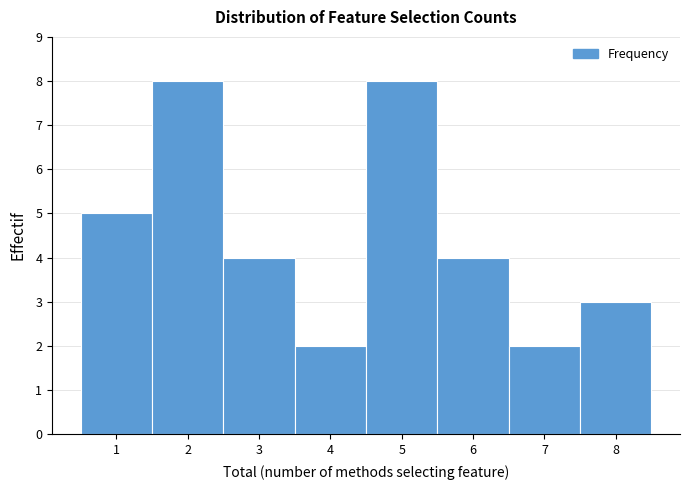

Reading left to right, transcribe this chart: for each bar, give the range it covers on the x-axis and its height. The values are not printed on the chart, so give them approximately, as read against the axis.

0.5 to 1.5: 5
1.5 to 2.5: 8
2.5 to 3.5: 4
3.5 to 4.5: 2
4.5 to 5.5: 8
5.5 to 6.5: 4
6.5 to 7.5: 2
7.5 to 8.5: 3